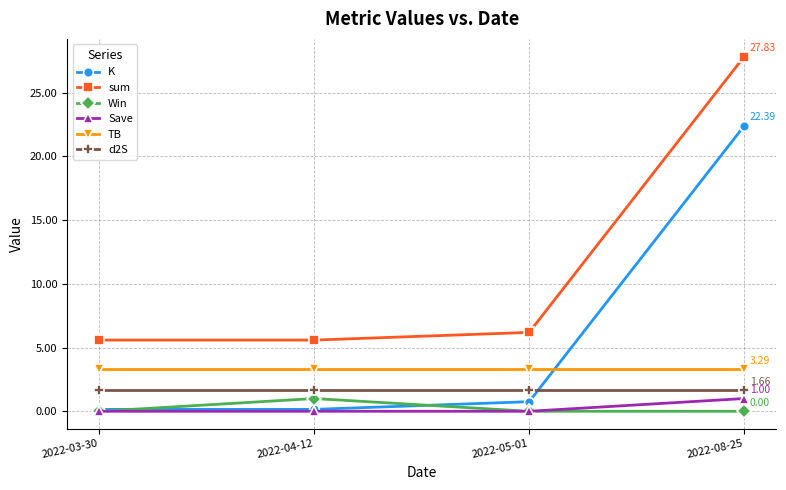

Which series has the largest total across all categories?

sum